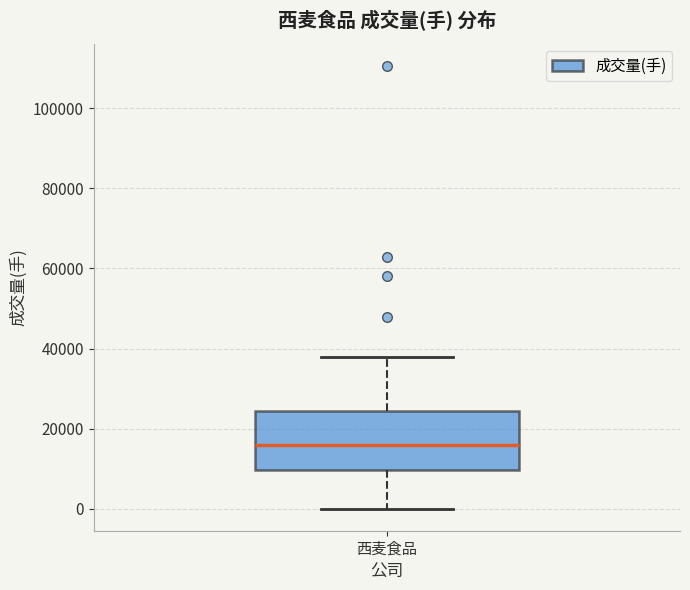

Transcribe this box plot: give where the median line is, the range the box spans, and where the two whiskers end, as read against the y-axis. The values are not printed on the chart, so give them approximately, as read against the axis.

median 16000, box 10000 to 24000, whiskers 0 to 38000